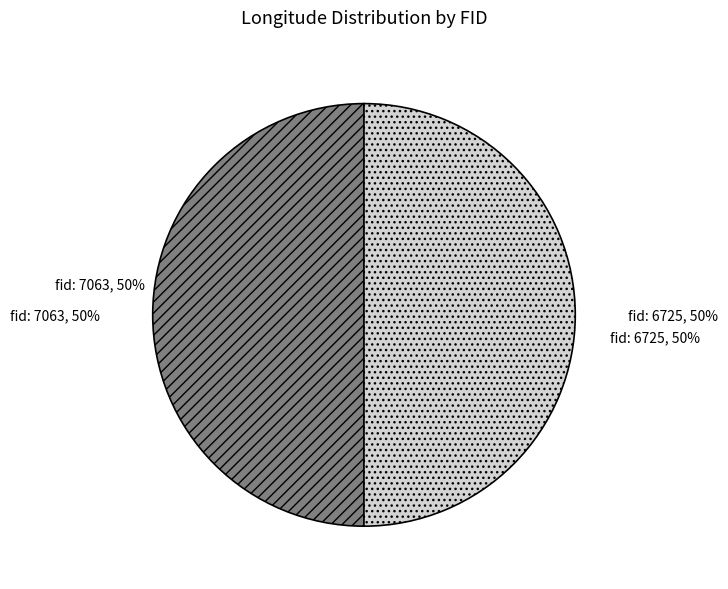

To the nearest percent, what is the average slice percentage?

50%